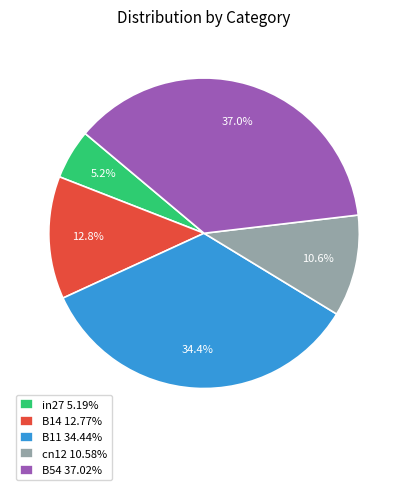

Is there any slice that represents more than half of the pie?

No